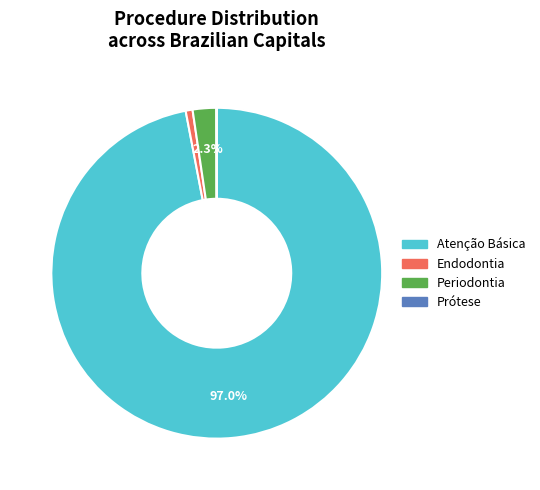

Which slice represents more than half of the pie?

Atenção Básica